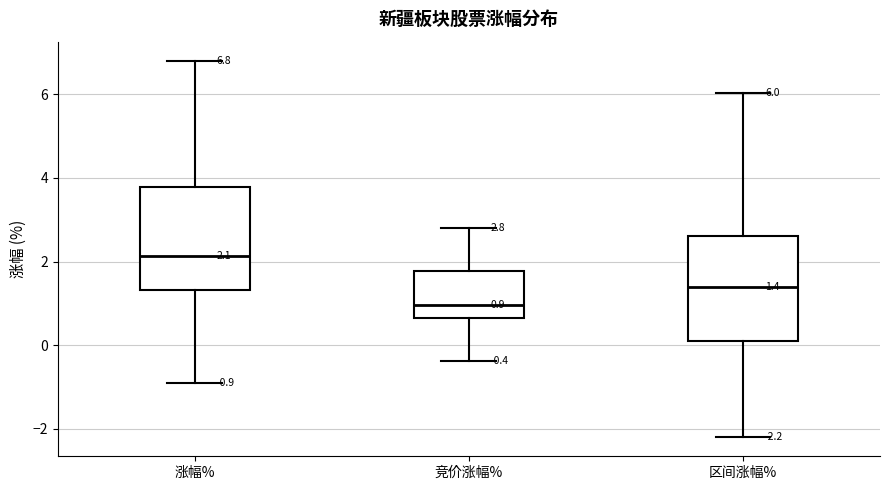

Which box's median line is the highest?

涨幅%